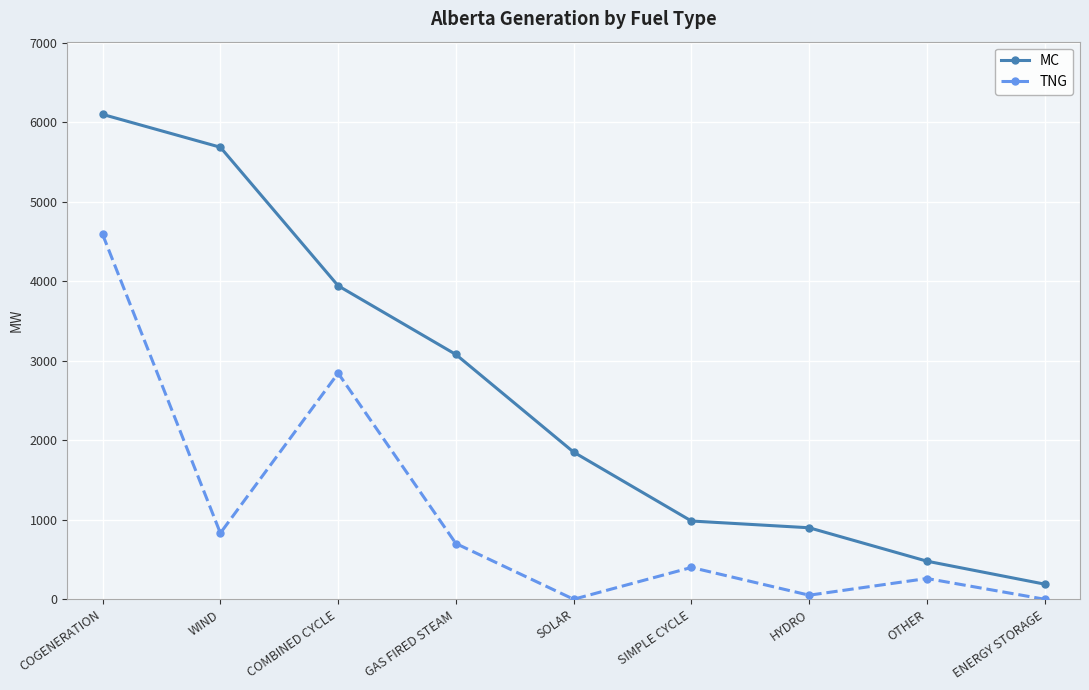

Reading left to right, transcribe all the data shown in this chart.

MC: 6097	5684	3942	3078	1850	984	899	479	190
TNG: 4588	832	2843	701	0	400	51	261	0